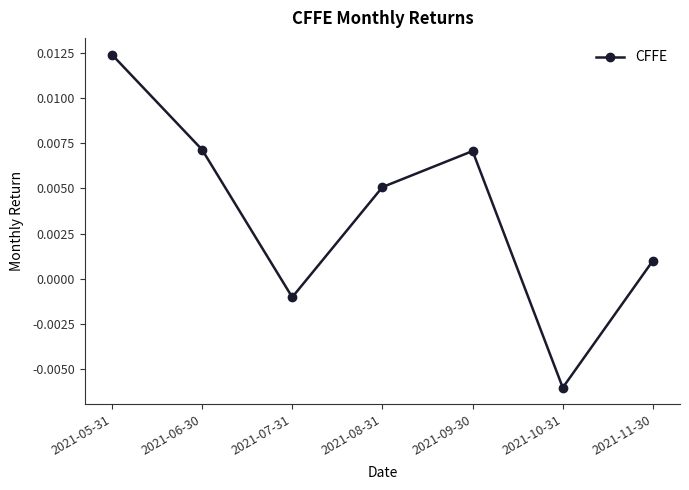

Which has a higher value, 2021-09-30 or 2021-10-31?

2021-09-30